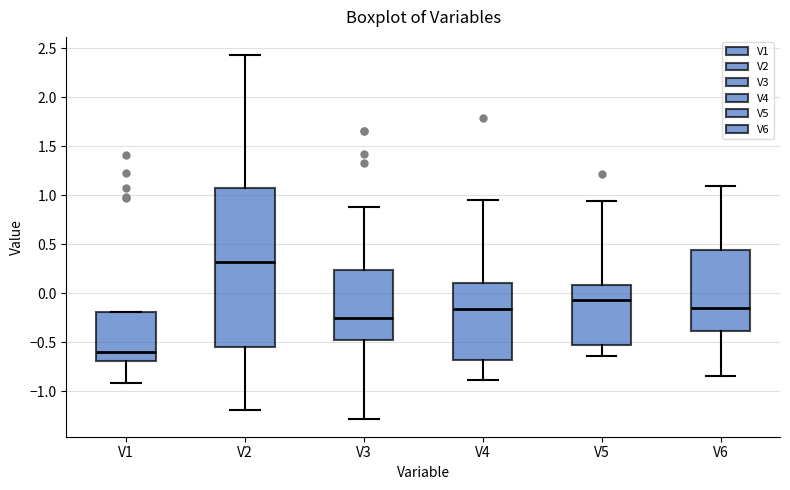

Reading left to right, transcribe this box plot: for each box, give where its median line is, the range the box spans, and where its two whiskers end, as read against the y-axis. The values are not printed on the chart, so give them approximately, as read against the axis.

V1: median -0.60, box -0.70 to -0.20, whiskers -0.90 to -0.20
V2: median 0.30, box -0.55 to 1.05, whiskers -1.20 to 2.45
V3: median -0.25, box -0.45 to 0.25, whiskers -1.30 to 0.90
V4: median -0.15, box -0.70 to 0.10, whiskers -0.90 to 0.95
V5: median -0.05, box -0.55 to 0.10, whiskers -0.65 to 0.95
V6: median -0.15, box -0.40 to 0.45, whiskers -0.85 to 1.10